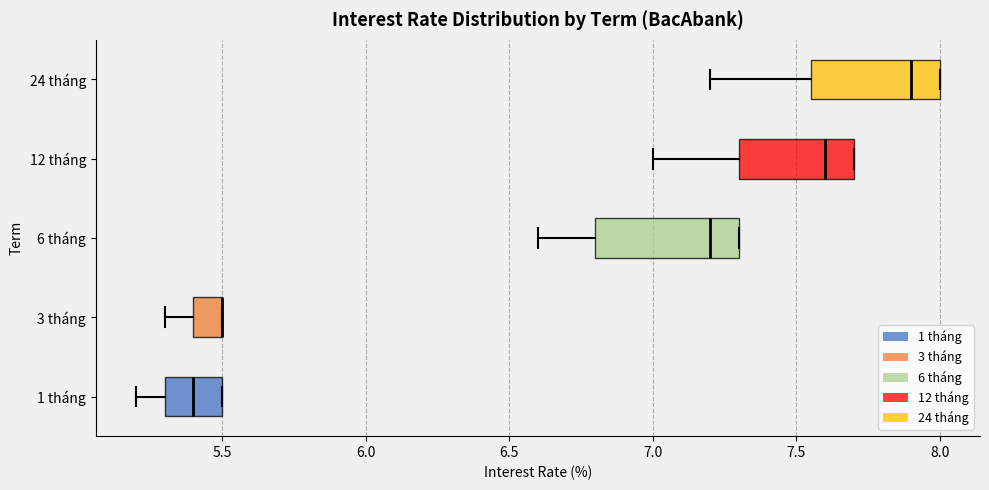

Comparing the boxes themselves (not the whiskers), which one is the widest?

6 tháng